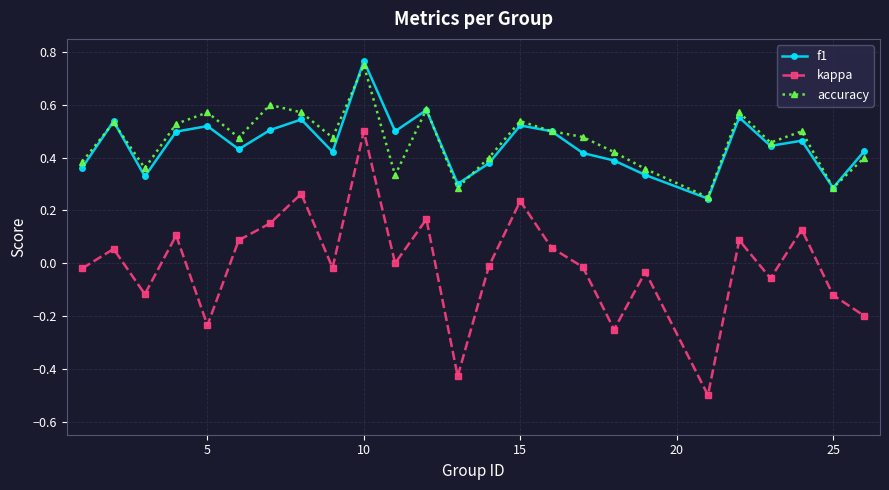

What is the smallest value displayed?

-0.5